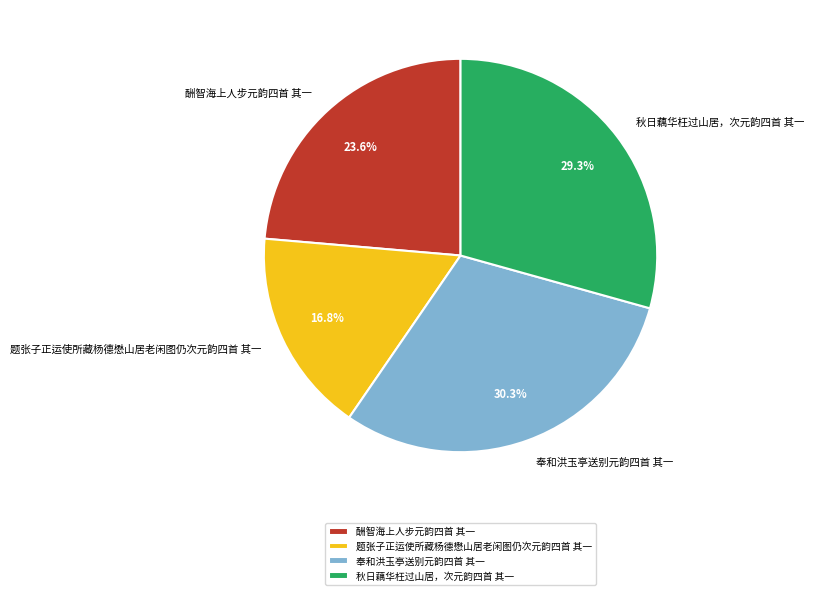

Count the number of slices in the pie.

4